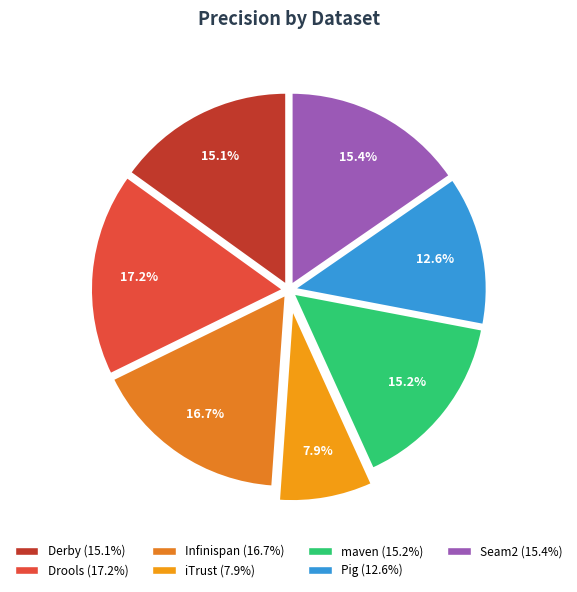

Is there any slice that represents more than half of the pie?

No